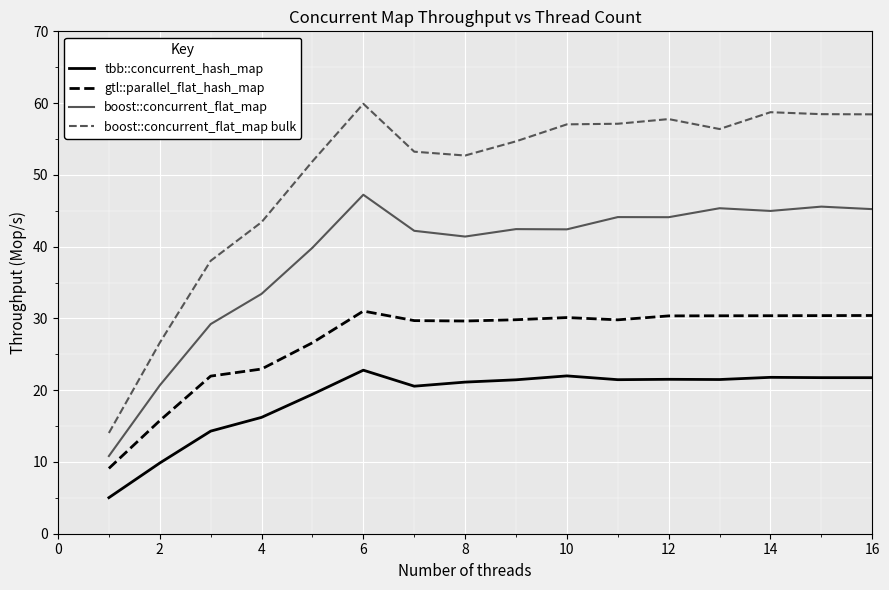

What is the greatest value displayed?

59.9